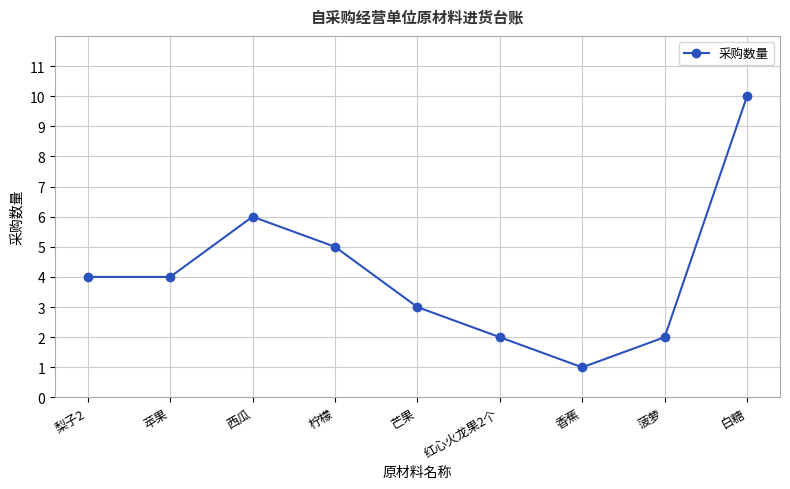

What is the approximate value at 菠萝?

2